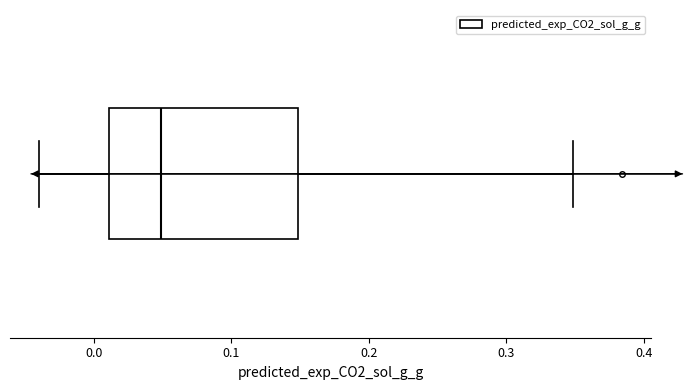

Transcribe this box plot: give where the median line is, the range the box spans, and where the two whiskers end, as read against the x-axis. The values are not printed on the chart, so give them approximately, as read against the axis.

median 0.05, box 0.01 to 0.15, whiskers -0.04 to 0.35